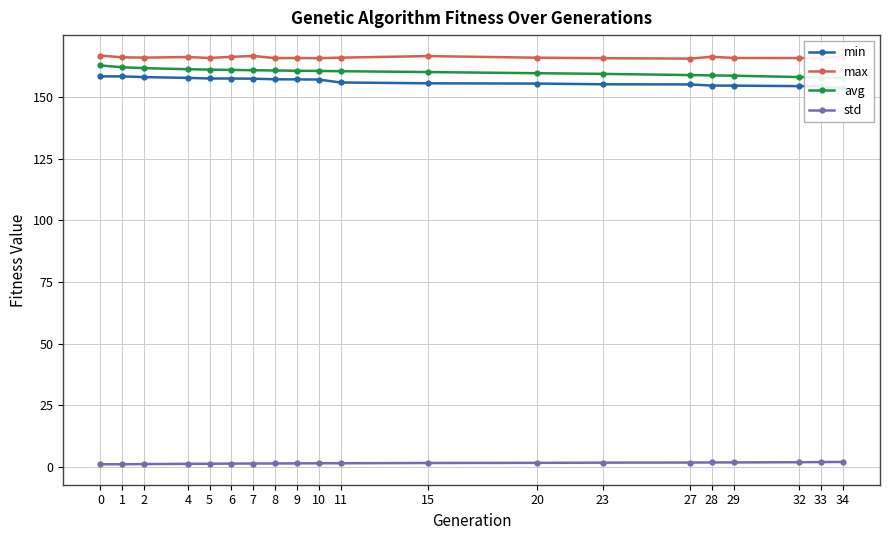

At how many categories does at least one series exceed 108?

20